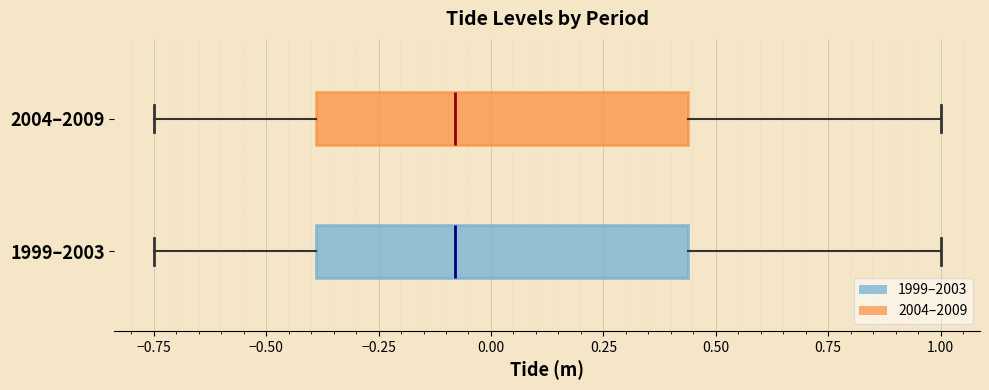

Reading bottom to top, transcribe this box plot: for each box, give where its median line is, the range the box spans, and where its two whiskers end, as read against the x-axis. The values are not printed on the chart, so give them approximately, as read against the axis.

1999–2003: median -0.10, box -0.40 to 0.45, whiskers -0.75 to 1.00
2004–2009: median -0.10, box -0.40 to 0.45, whiskers -0.75 to 1.00